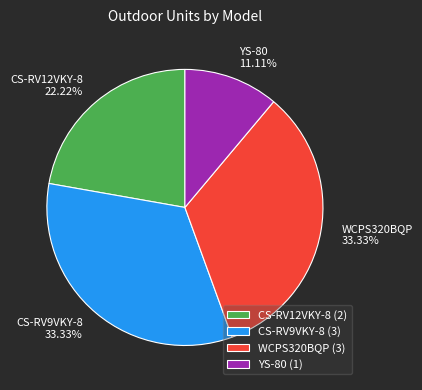

Is there a majority slice in this chart?

No